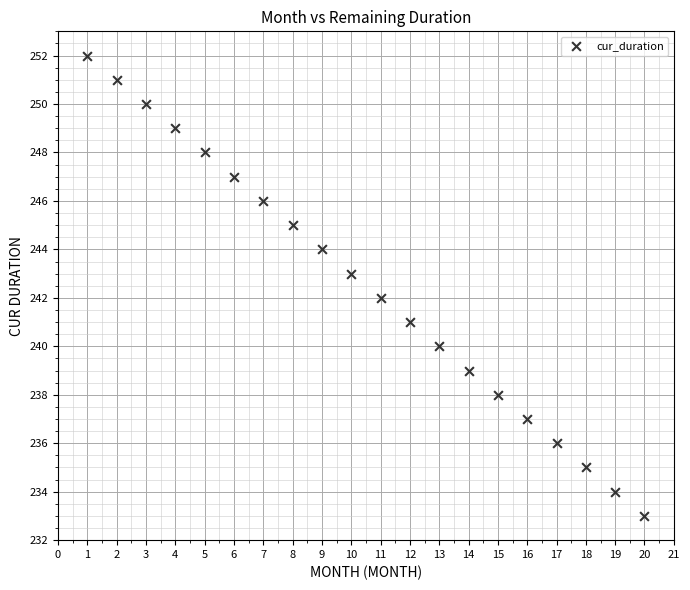

What is the range of X values (max minus min)?

19